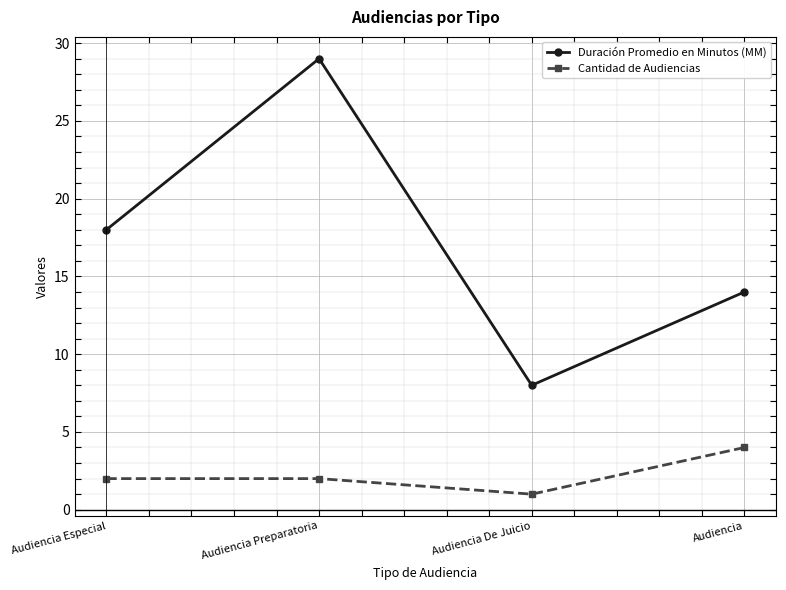

The value of Duración Promedio en Minutos (MM) at Audiencia De Juicio is 11. True or false?

False